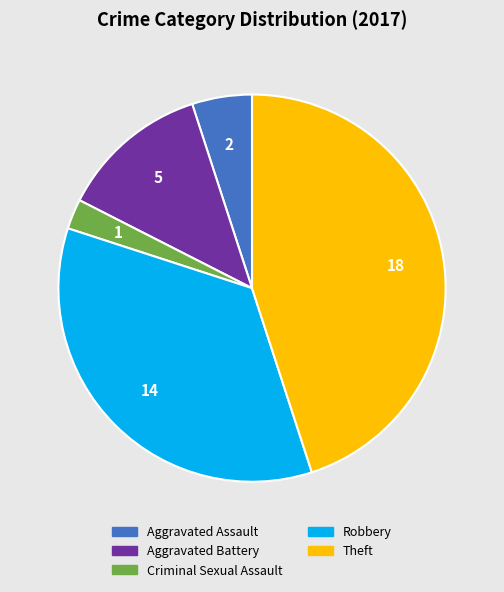

Does any single category account for the majority?

No